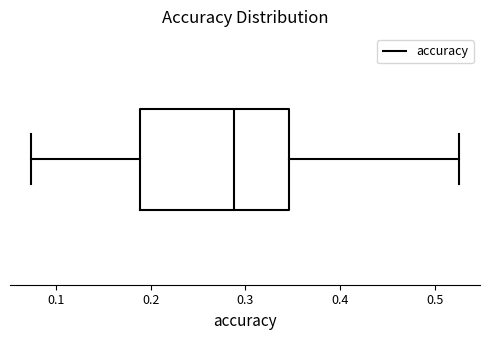

Read this box plot against the x-axis: the position of the median line, the range covered by the box, and the ends of both whiskers. The values are not printed on the chart, so give them approximately, as read against the axis.

median 0.29, box 0.19 to 0.35, whiskers 0.07 to 0.53